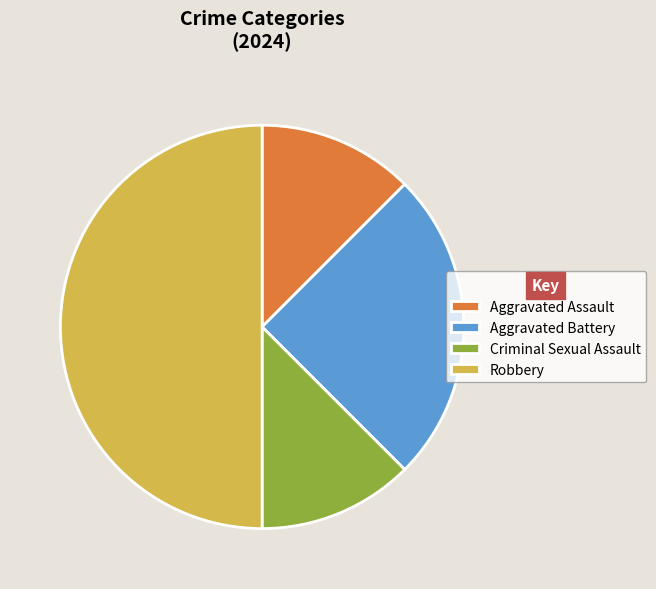

Is the sum of Aggravated Battery and Aggravated Assault greater than half?

No